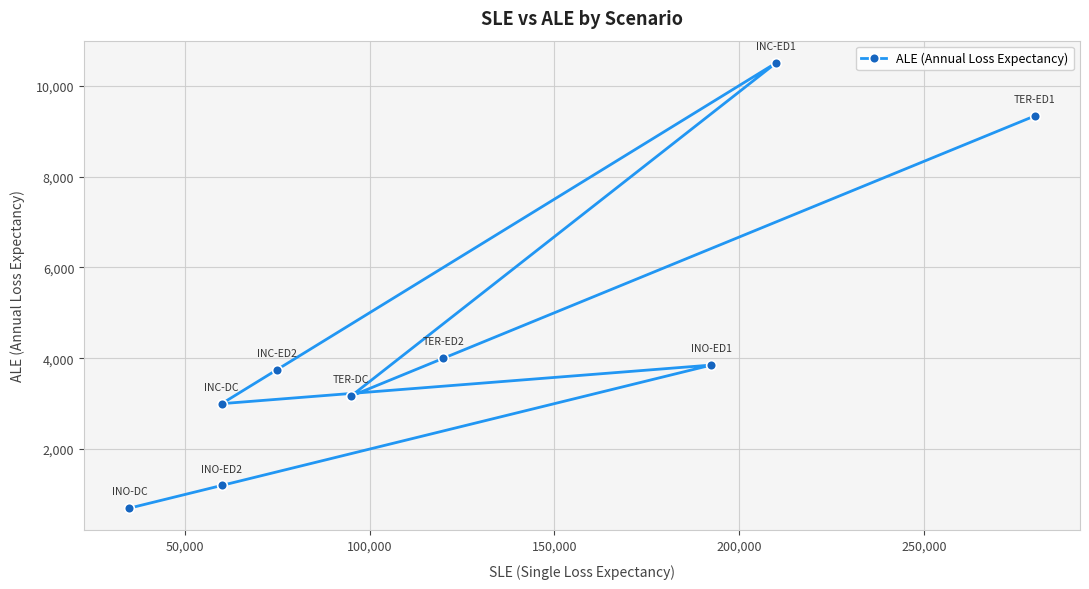

The value at 300,000 is 982. True or false?

False